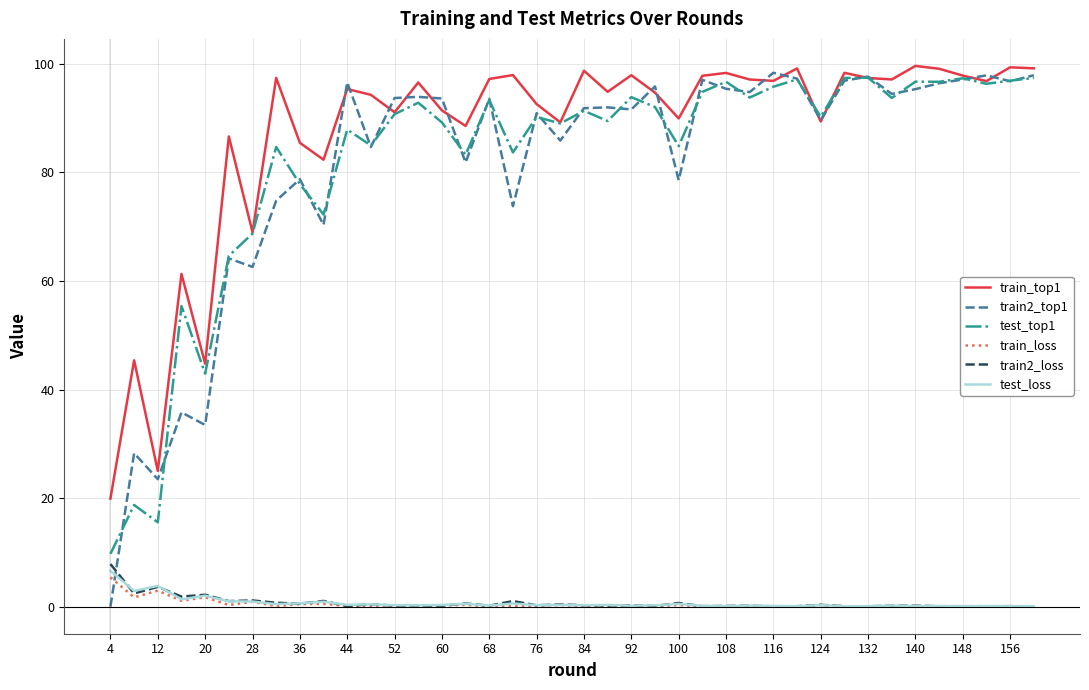

What is the greatest value displayed?

99.6